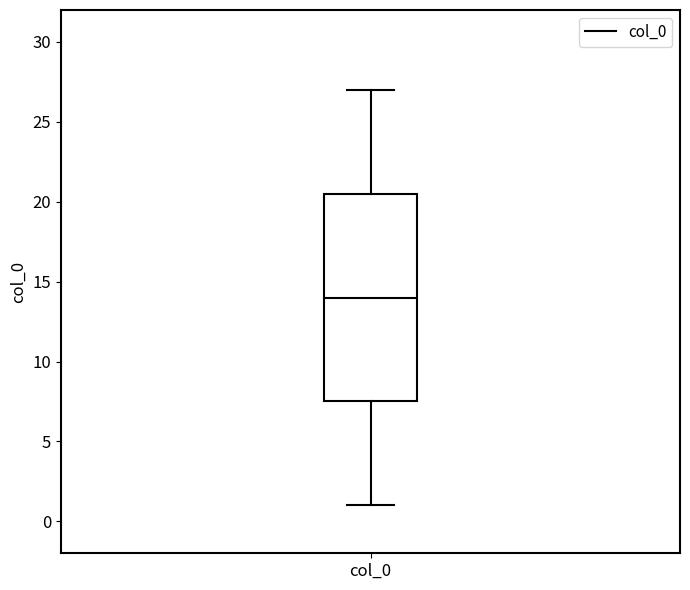

Where does the median line of the box for col_0 sit on the y-axis? The values are not printed on the chart, so give them approximately, as read against the axis.

14.0